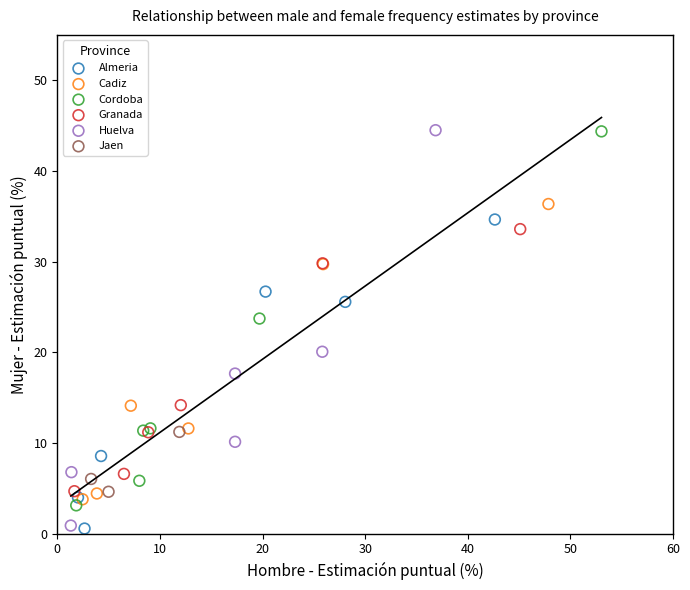

Which series has the largest Y range (max minus min)?

Huelva